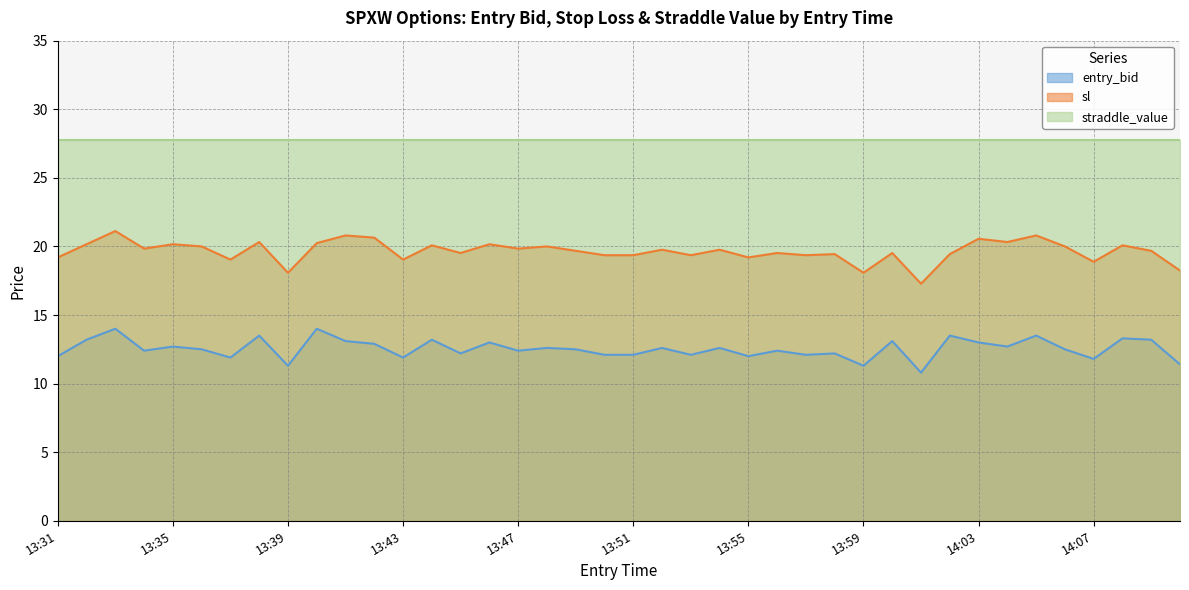

Rank the categories by sl value from highest to lowest.

13:33, 13:41, 14:05, 13:42, 14:03, 13:38, 14:04, 13:40, 13:32, 13:35, 13:46, 13:44, 14:08, 13:36, 13:48, 14:06, 13:34, 13:47, 13:52, 13:54, 13:49, 14:09, 13:45, 13:56, 14:00, 13:58, 14:02, 13:50, 13:51, 13:53, 13:57, 13:31, 13:55, 13:37, 13:43, 14:07, 14:10, 13:39, 13:59, 14:01